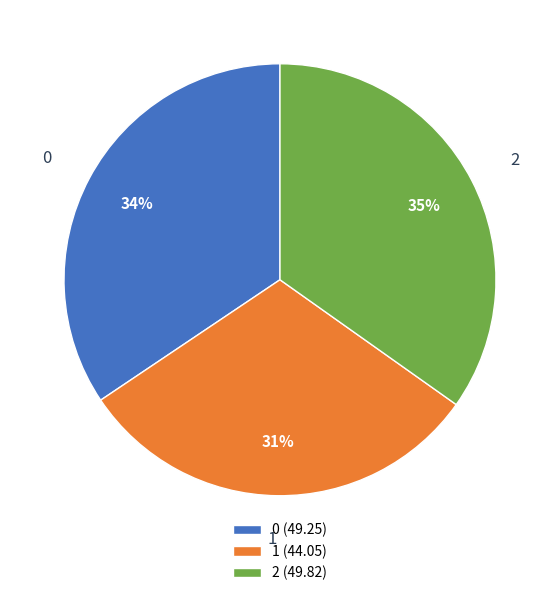

To the nearest percent, what percentage of the pie is 2?

35%